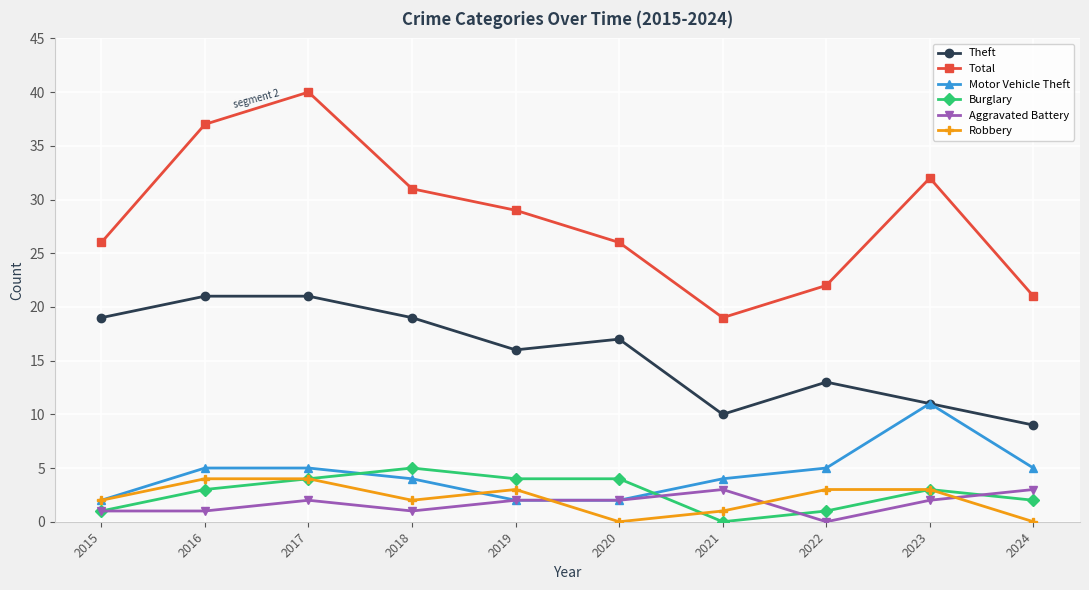

What is the difference between the maximum and minimum values in the Robbery series?

4